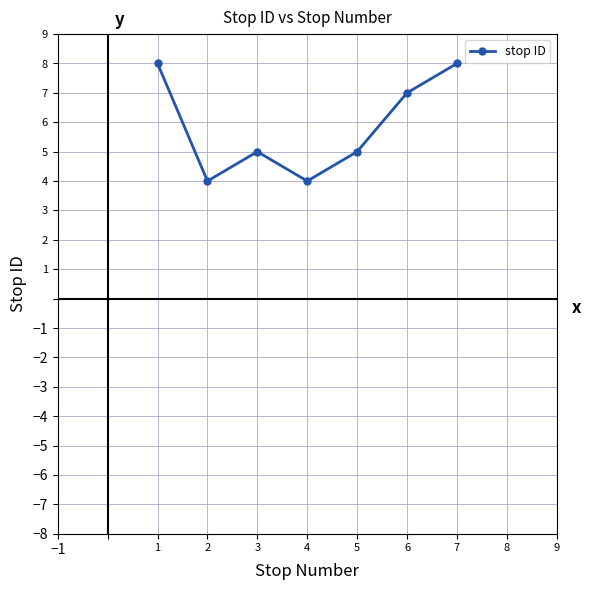

True or false: the data has more than 1 interior local peaks.

False